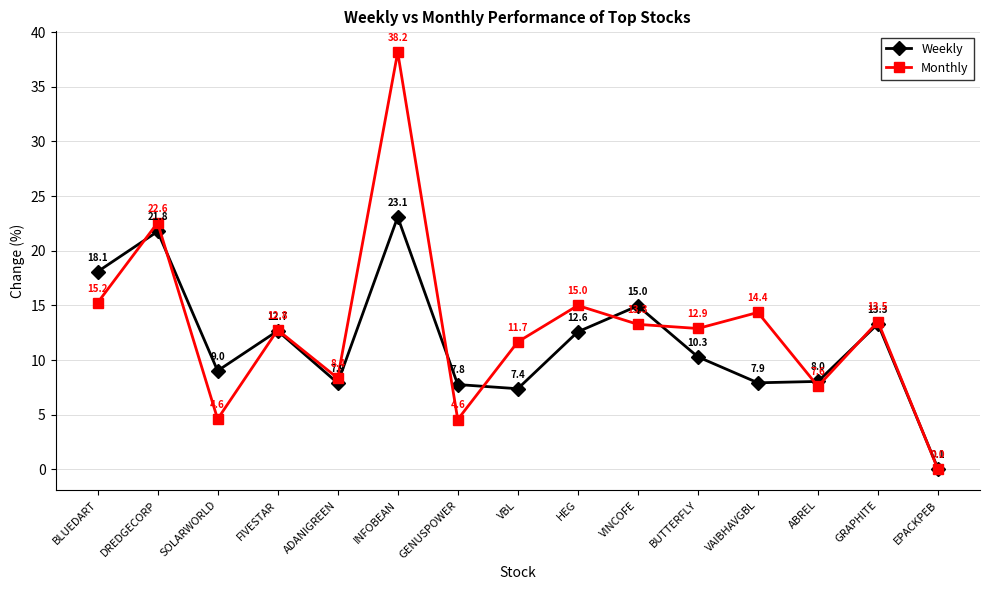

Reading right to left, what are all the values shown in this chart?

Weekly: 0.1	13.3	8.0	7.9	10.3	15.0	12.6	7.4	7.8	23.1	7.9	12.7	9.0	21.8	18.1
Monthly: 0.0	13.5	7.6	14.4	12.9	13.3	15.0	11.7	4.6	38.2	8.4	12.8	4.6	22.6	15.2